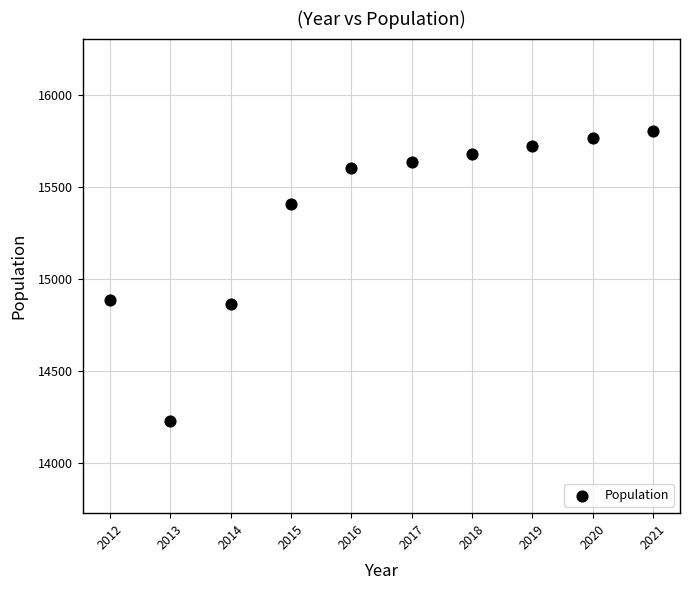

What is the average Y value?

15357